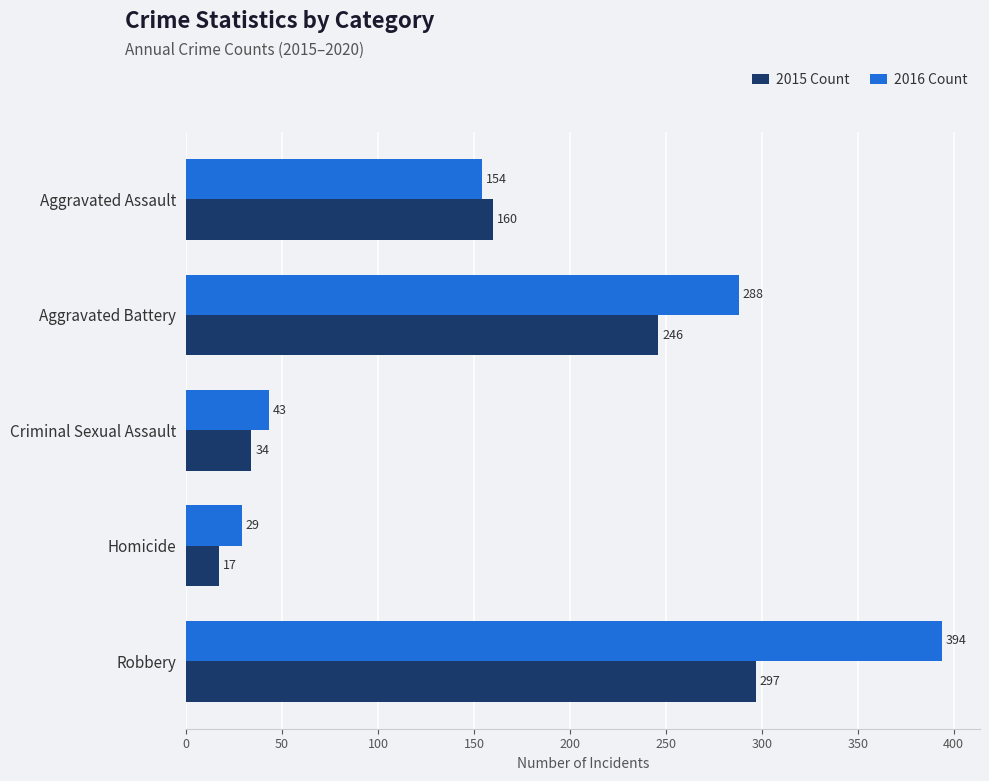

How many distinct data groups are displayed?

2